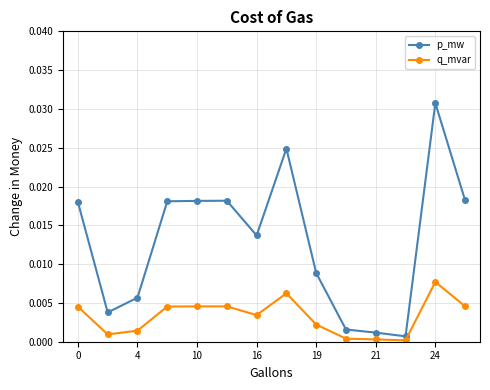

List the series in order of their overall mean, lowest first.

q_mvar, p_mw